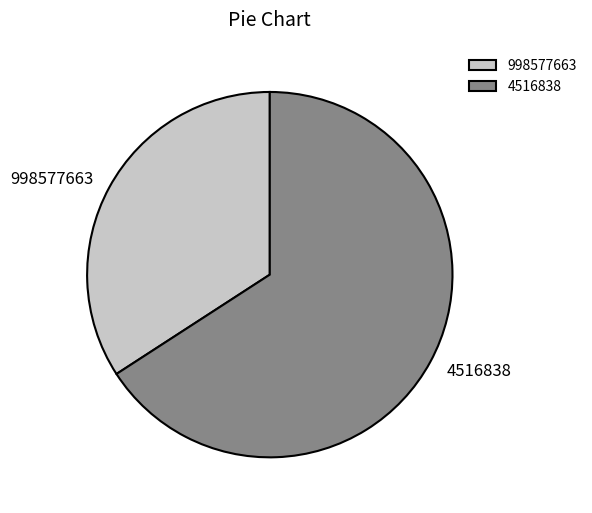

Count the number of slices in the pie.

2